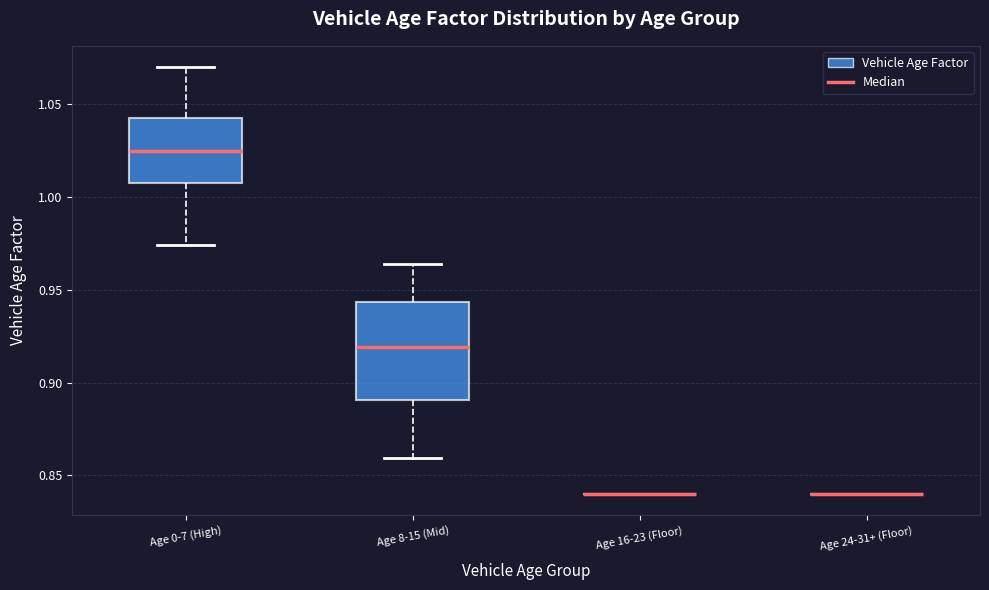

Which box is the tallest, from its lower edge to its upper edge?

Age 8-15 (Mid)